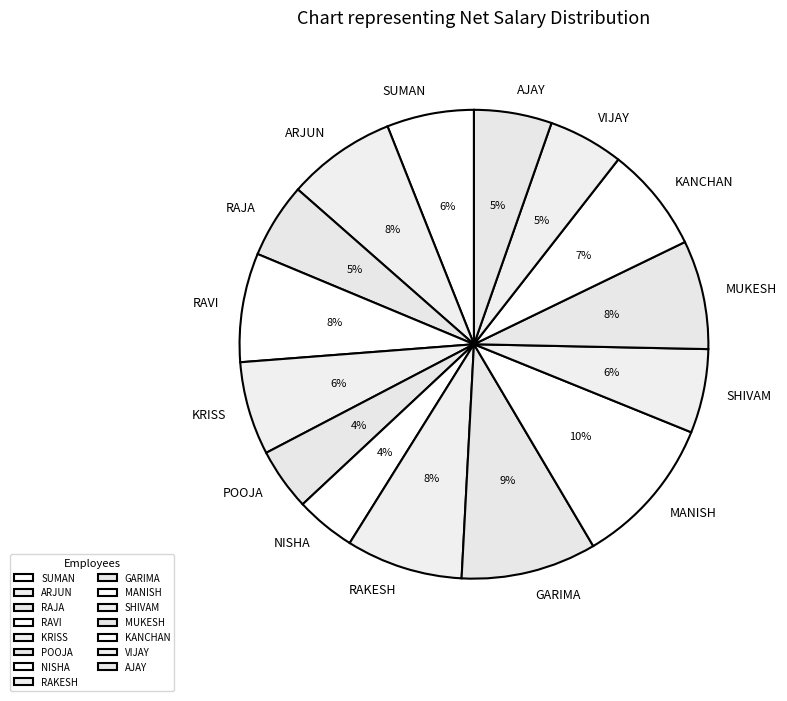

To the nearest percent, what percentage of the pie is RAVI?

8%